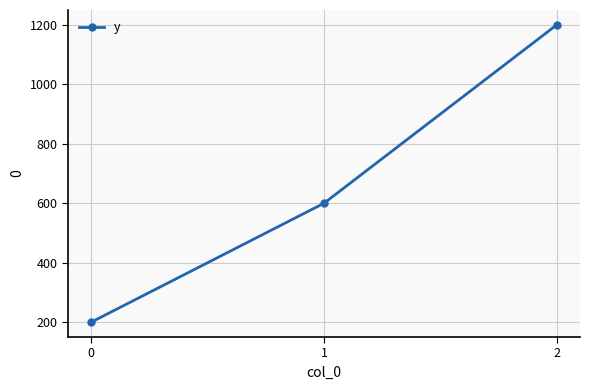

Rank the categories by value from highest to lowest.

2, 1, 0